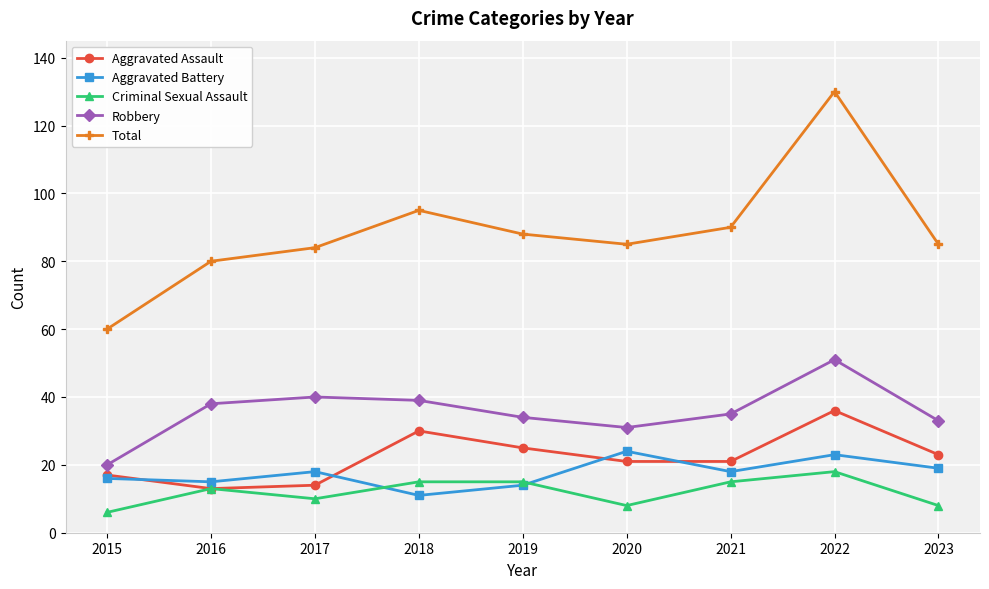

What is the difference between the maximum and minimum values in the Robbery series?

31